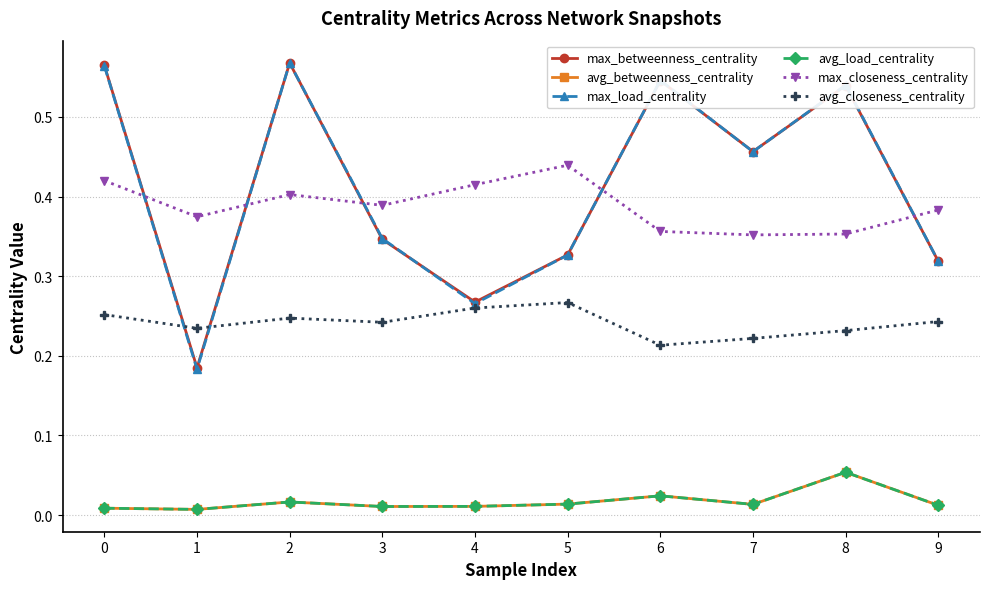

What is the total value across all series at 2?

1.8